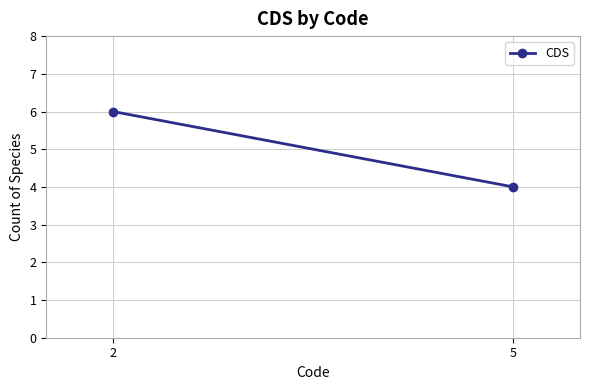

What is the average value?

5